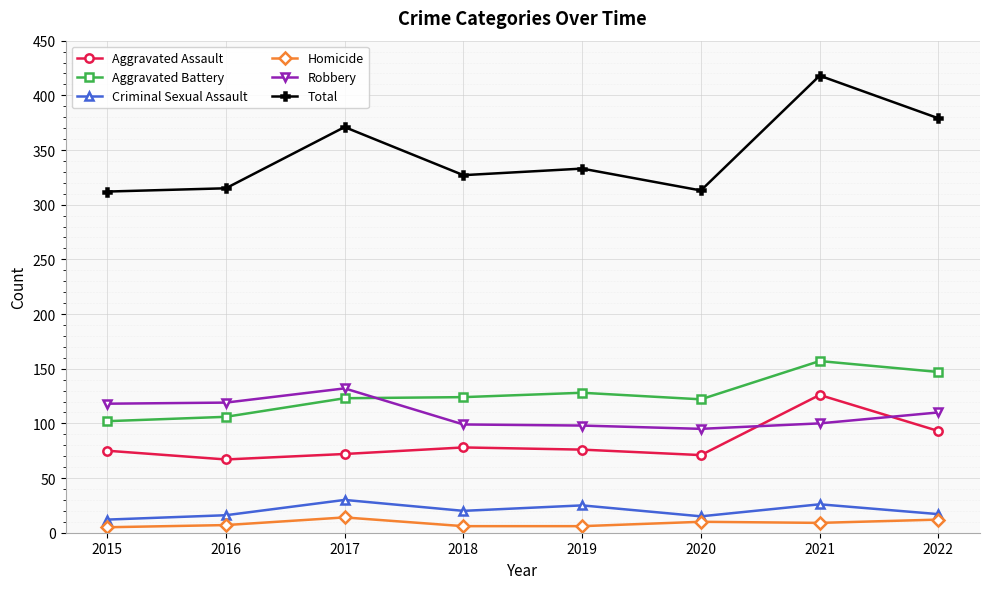

At which label is Aggravated Assault closest to 96?

2022